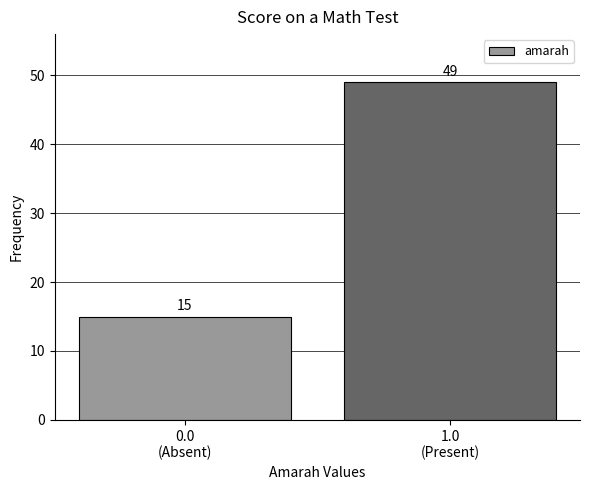

Reading right to left, what are all the values shown in this chart?

49	15